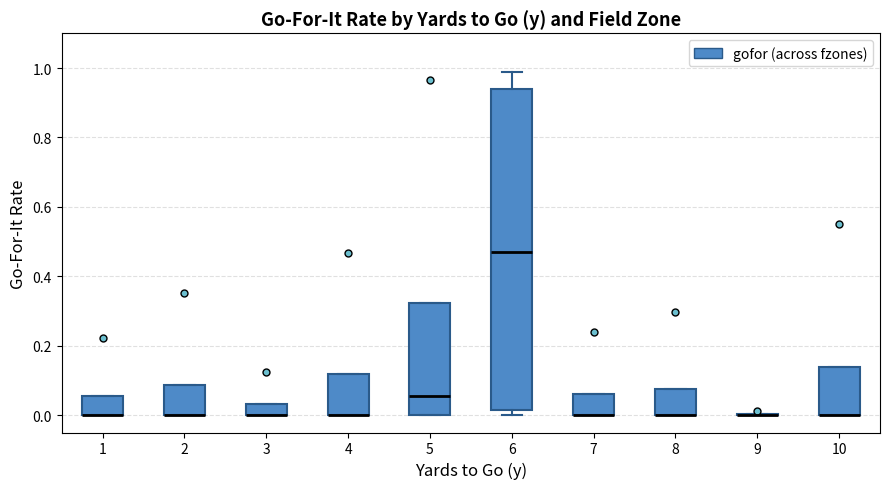

Which box is the tallest, from its lower edge to its upper edge?

6